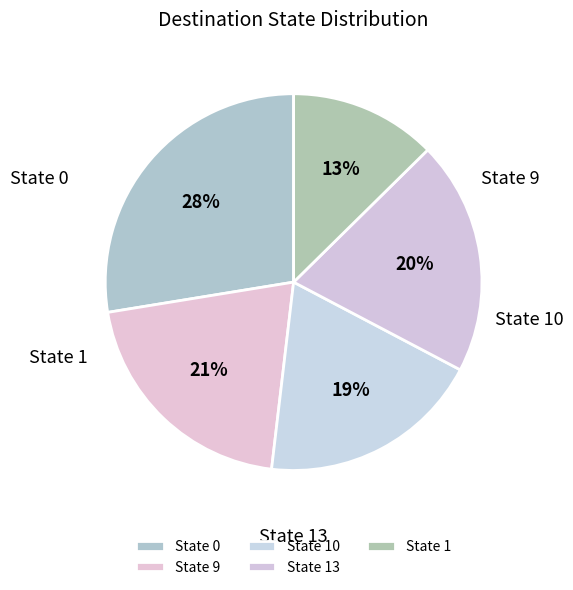

Does State 1 represent more than half of the total?

No